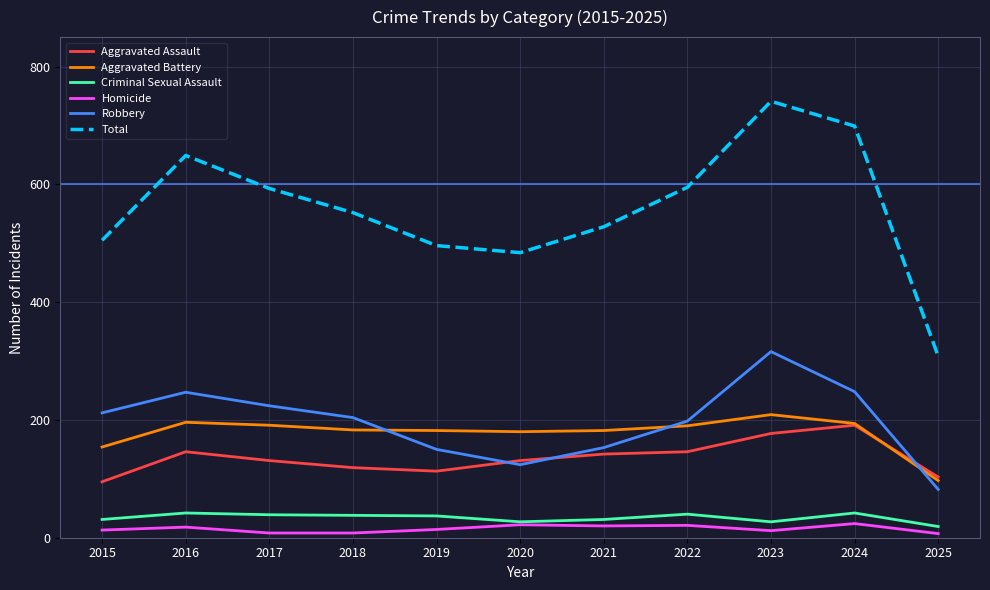

Which series changed the most between 2016 and 2025?

Total